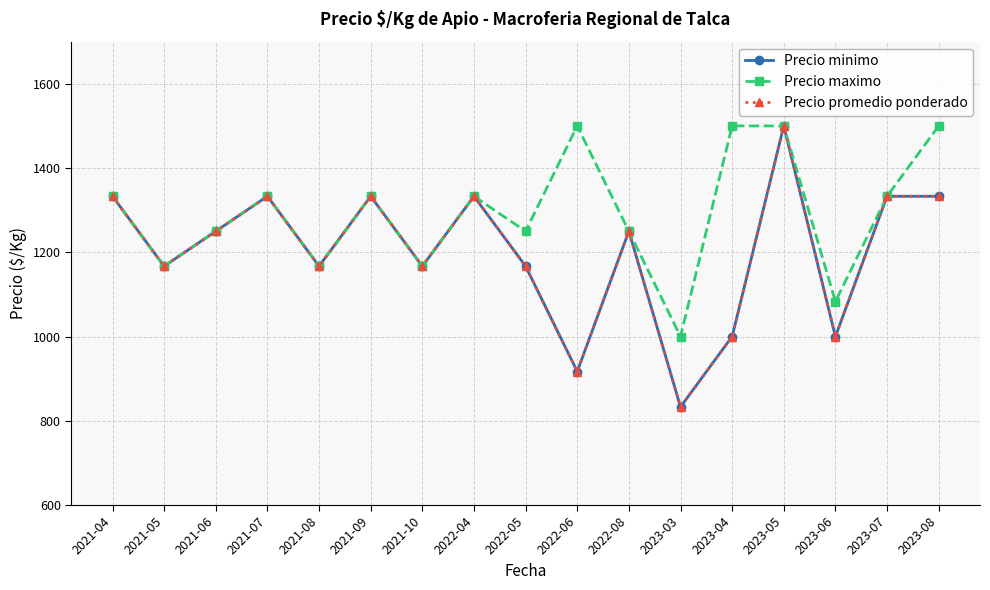

At which label is Precio minimo closest to 1166?

2021-05